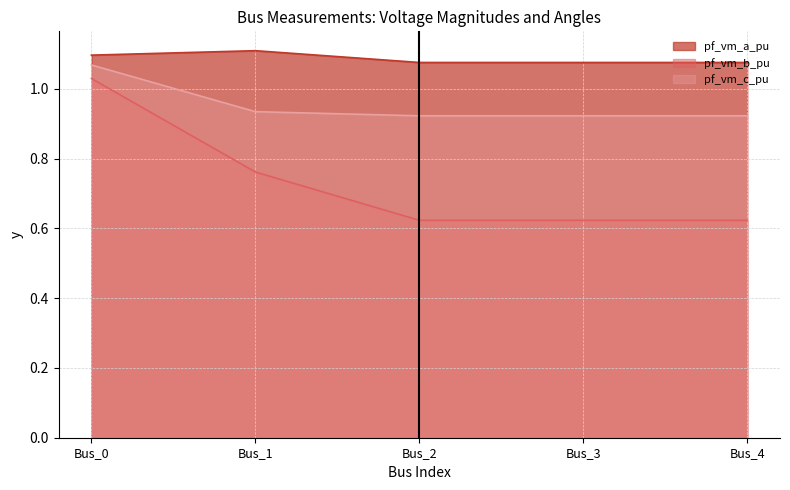

Which series has the largest total across all categories?

pf_vm_a_pu